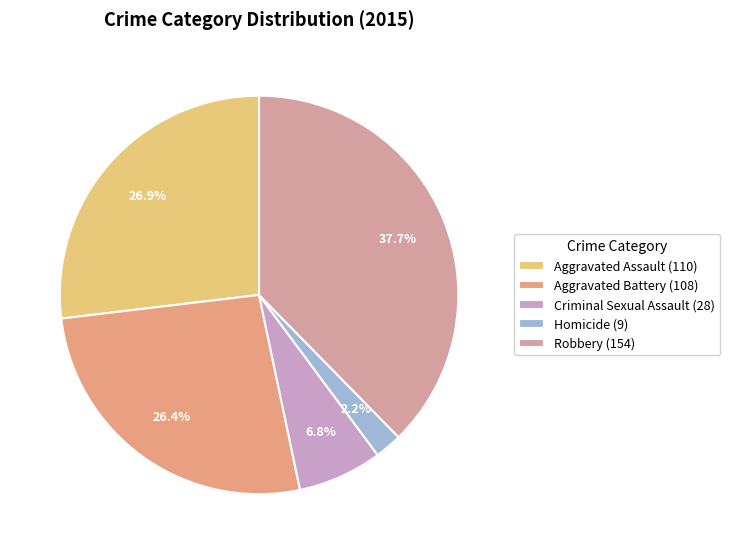

What is the largest slice in the pie chart?

Robbery